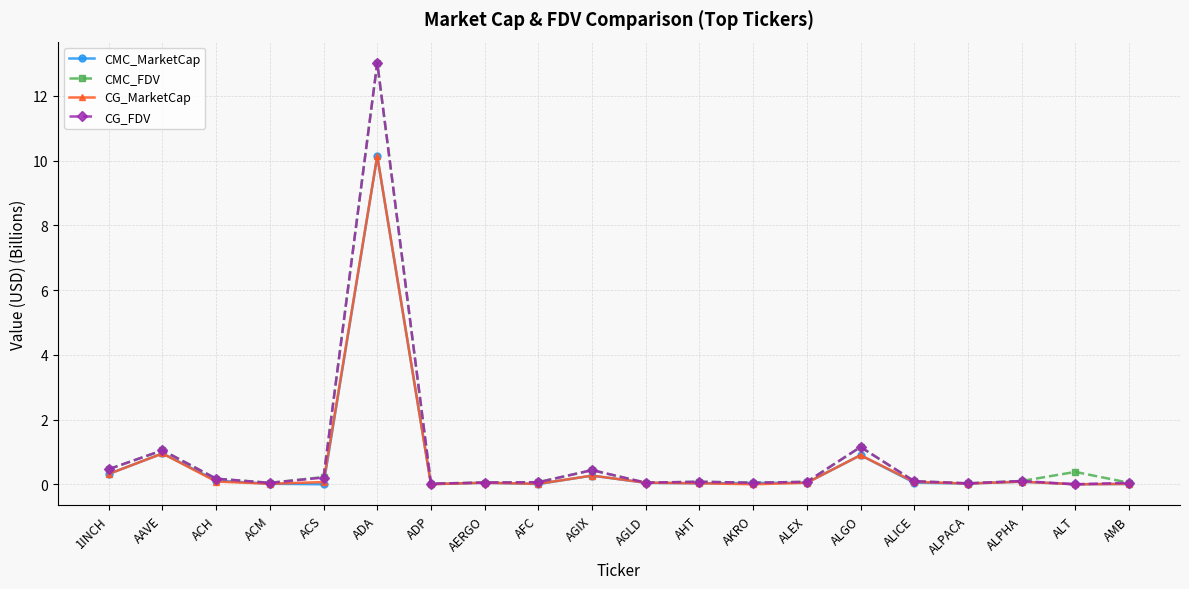

At which category is the sum across all series the highest?

ADA